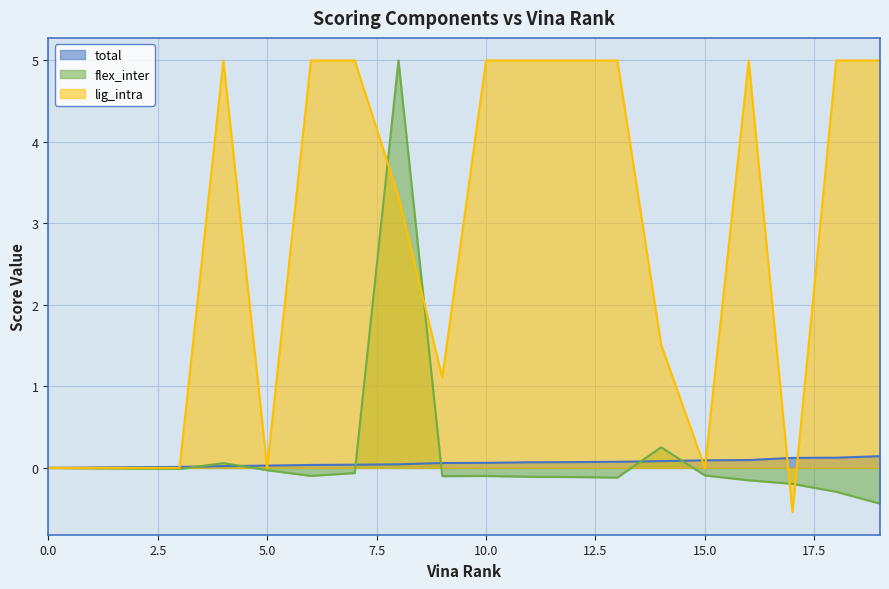

How many times do flex_inter and total cross each other?

6